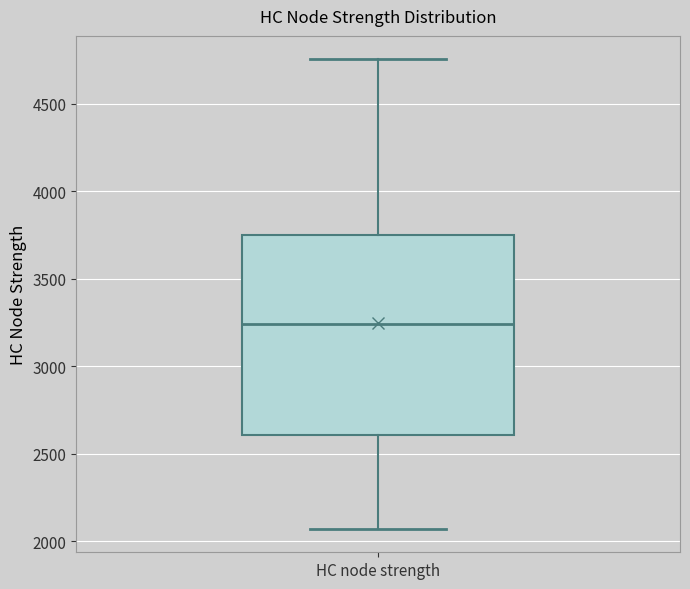

Transcribe this box plot: give where the median line is, the range the box spans, and where the two whiskers end, as read against the y-axis. The values are not printed on the chart, so give them approximately, as read against the axis.

median 3250, box 2600 to 3750, whiskers 2050 to 4750